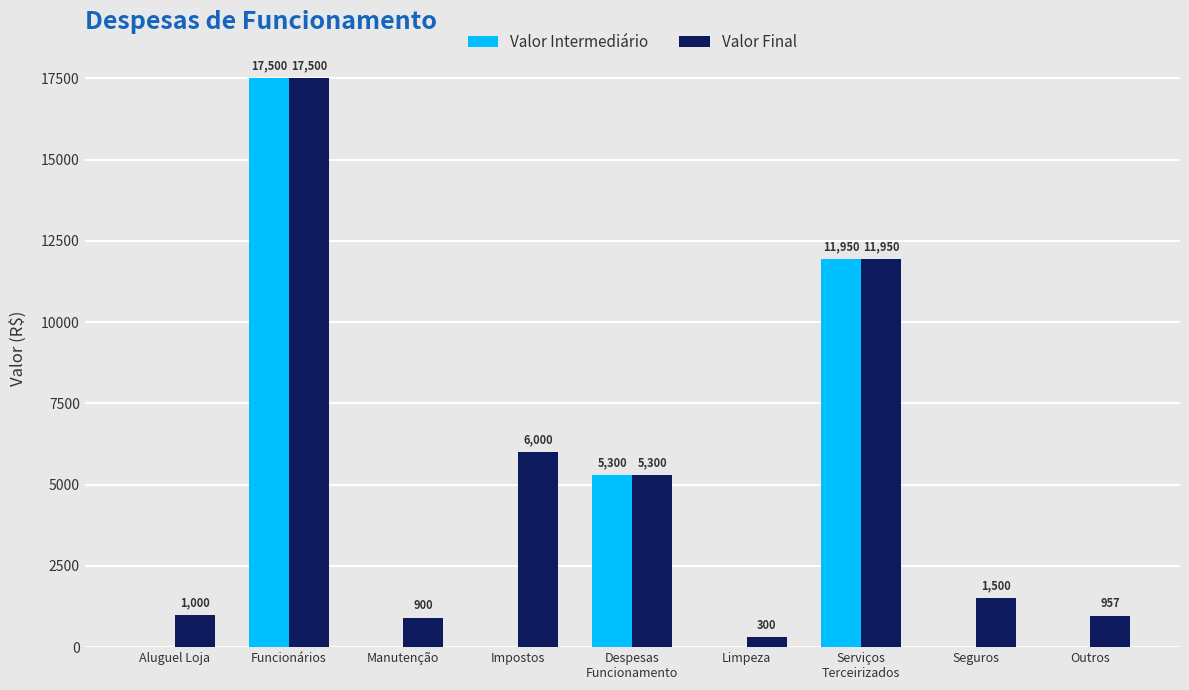

Count the number of data series in this chart.

2